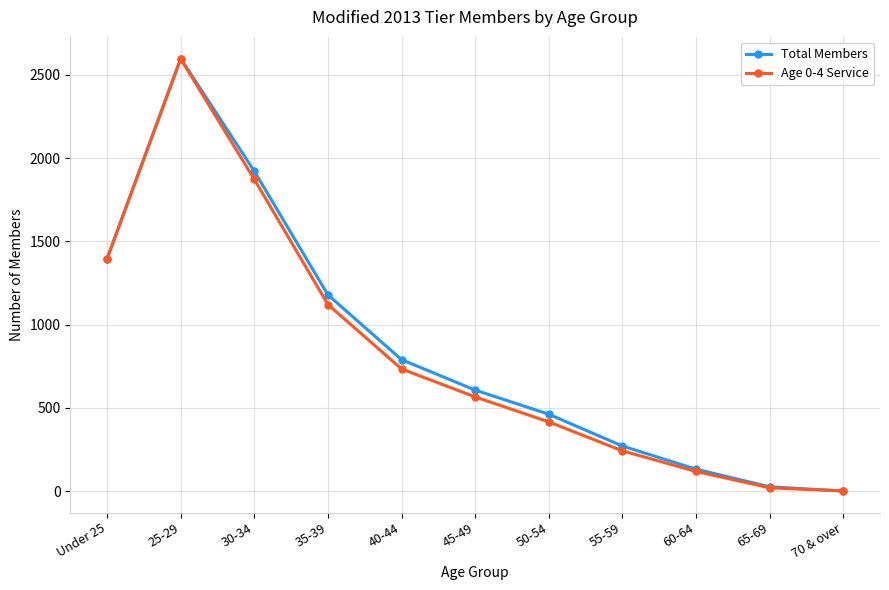

What is the label of the 7th point from the right?

40-44